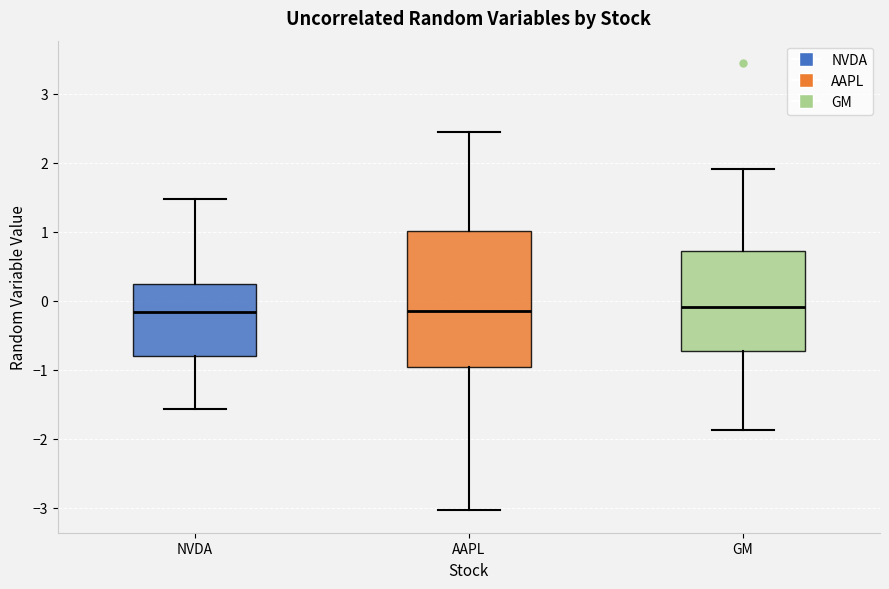

Reading left to right, transcribe this box plot: for each box, give where its median line is, the range the box spans, and where its two whiskers end, as read against the y-axis. The values are not printed on the chart, so give them approximately, as read against the axis.

NVDA: median -0.2, box -0.8 to 0.2, whiskers -1.6 to 1.5
AAPL: median -0.1, box -1.0 to 1.0, whiskers -3.0 to 2.4
GM: median -0.1, box -0.7 to 0.7, whiskers -1.9 to 1.9